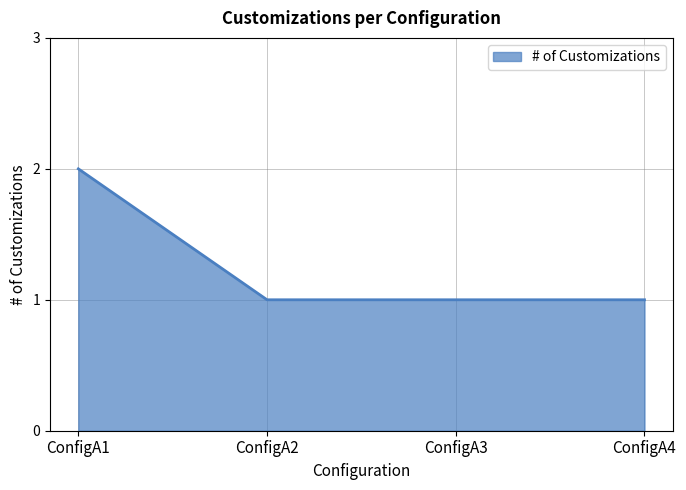

Between ConfigA1 and ConfigA4, which is larger?

ConfigA1